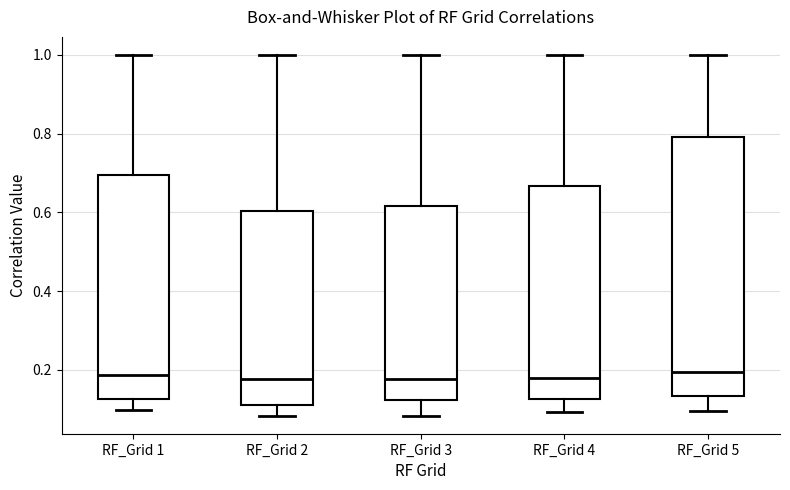

Reading left to right, read every box against the y-axis: the position of its median line, the range the box covers, and the ends of its whiskers. The values are not printed on the chart, so give them approximately, as read against the axis.

RF_Grid 1: median 0.18, box 0.12 to 0.70, whiskers 0.10 to 1.00
RF_Grid 2: median 0.18, box 0.12 to 0.60, whiskers 0.08 to 1.00
RF_Grid 3: median 0.18, box 0.12 to 0.62, whiskers 0.08 to 1.00
RF_Grid 4: median 0.18, box 0.12 to 0.66, whiskers 0.10 to 1.00
RF_Grid 5: median 0.20, box 0.14 to 0.80, whiskers 0.10 to 1.00